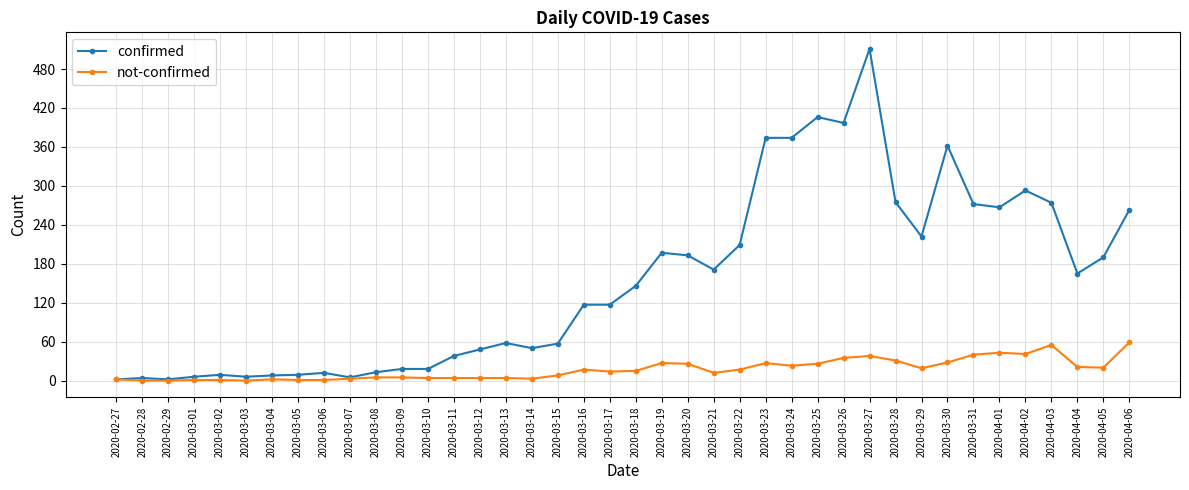

Which series has the largest range (max minus min)?

confirmed